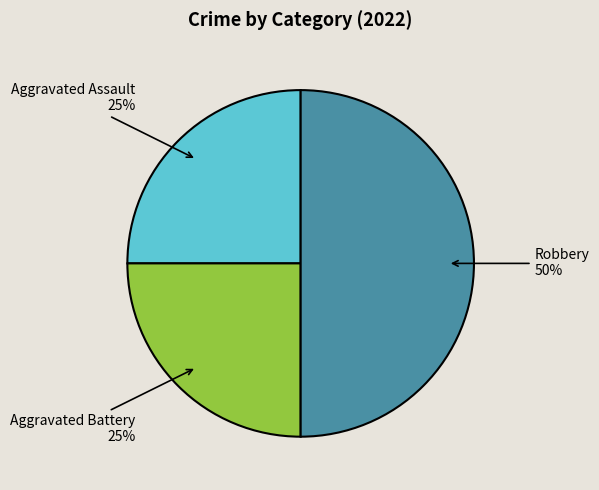

Count the number of slices in the pie.

3